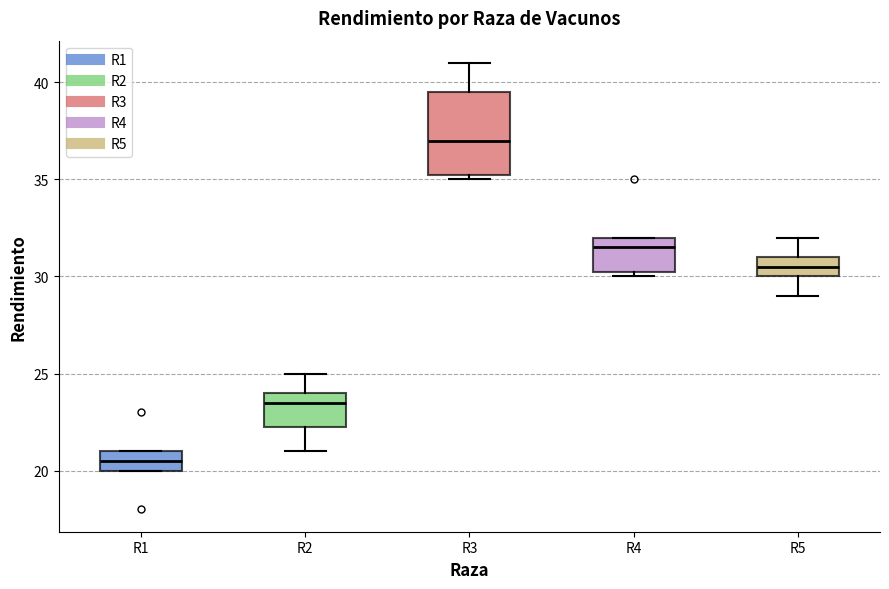

Reading left to right, read every box against the y-axis: the position of its median line, the range the box covers, and the ends of its whiskers. The values are not printed on the chart, so give them approximately, as read against the axis.

R1: median 20.5, box 20.0 to 21.0, whiskers 20.0 to 21.0
R2: median 23.5, box 22.5 to 24.0, whiskers 21.0 to 25.0
R3: median 37.0, box 35.5 to 39.5, whiskers 35.0 to 41.0
R4: median 31.5, box 30.5 to 32.0, whiskers 30.0 to 32.0
R5: median 30.5, box 30.0 to 31.0, whiskers 29.0 to 32.0